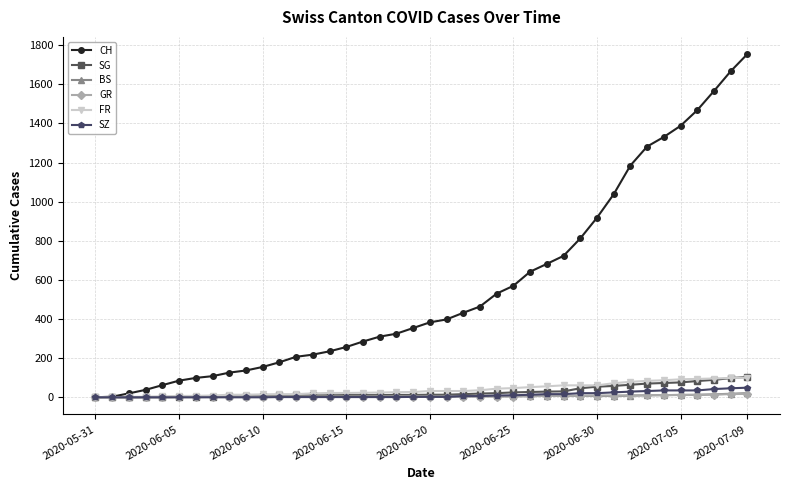

Which series has the largest range (max minus min)?

CH